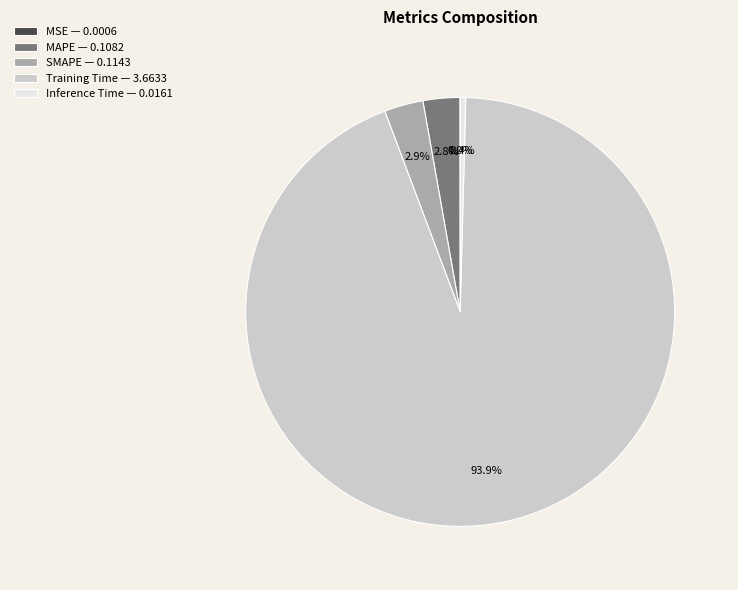

Is there any slice that represents more than half of the pie?

Yes